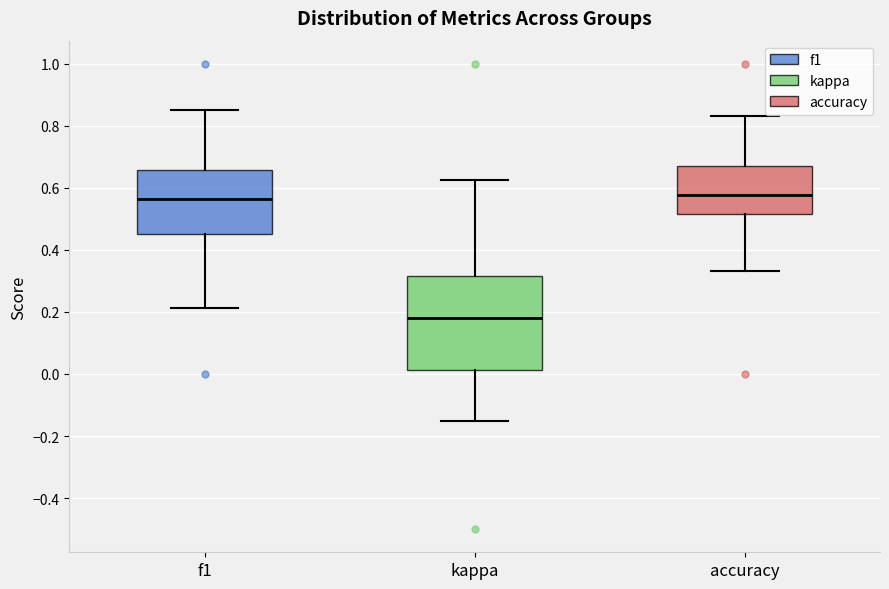

Where is the upper edge of the box for kappa on the y-axis? The values are not printed on the chart, so give them approximately, as read against the axis.

0.32